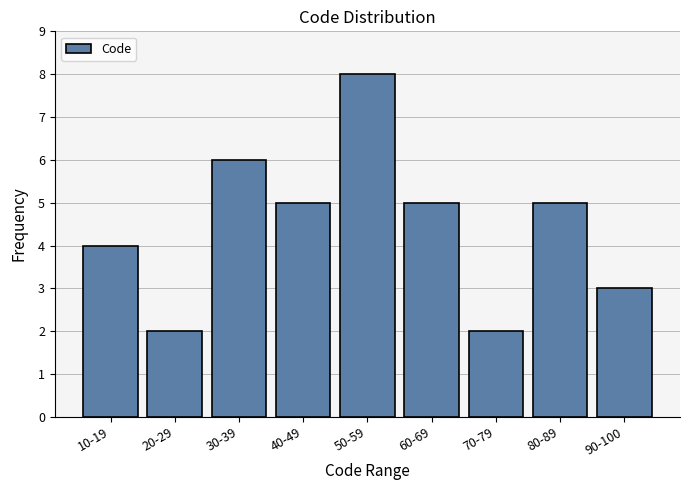

Reading left to right, transcribe all the data shown in this chart.

10-19=4	20-29=2	30-39=6	40-49=5	50-59=8	60-69=5	70-79=2	80-89=5	90-100=3